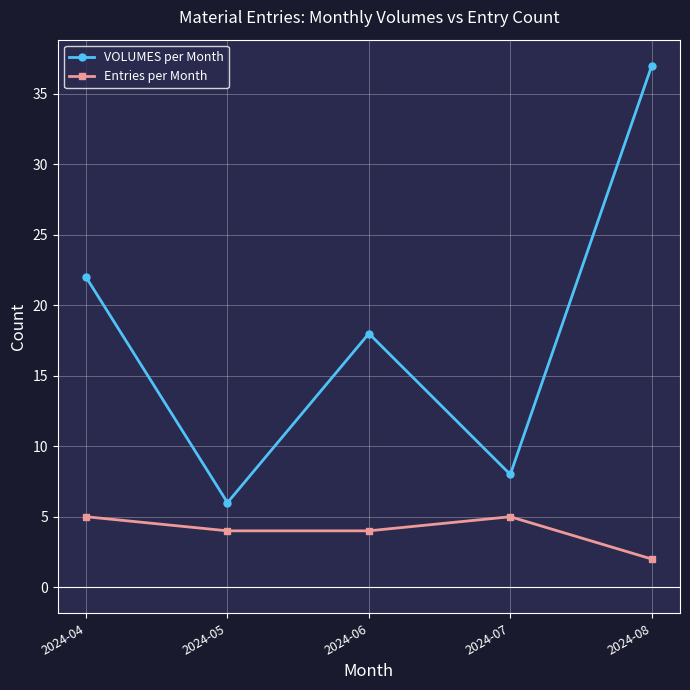

How many lines are shown in the chart?

2